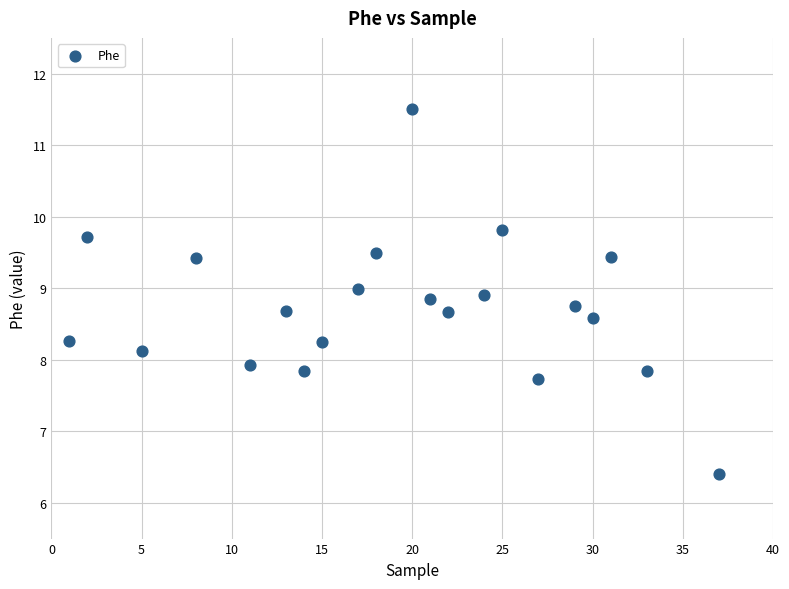

What is the range of Y values (max minus min)?

5.1